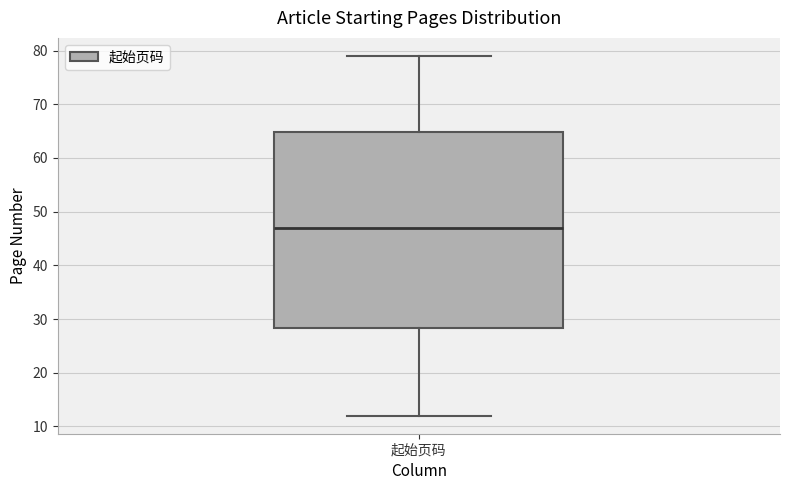

Where does the upper whisker of the box for 起始页码 end on the y-axis? The values are not printed on the chart, so give them approximately, as read against the axis.

79